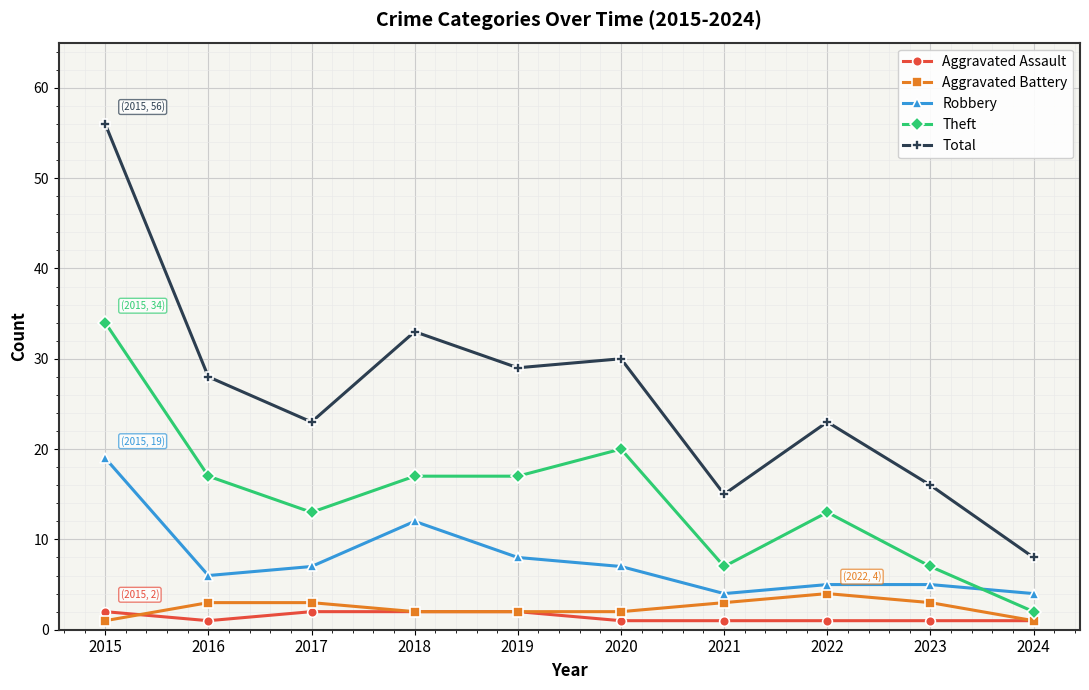

What is the average value of the Theft series?

15